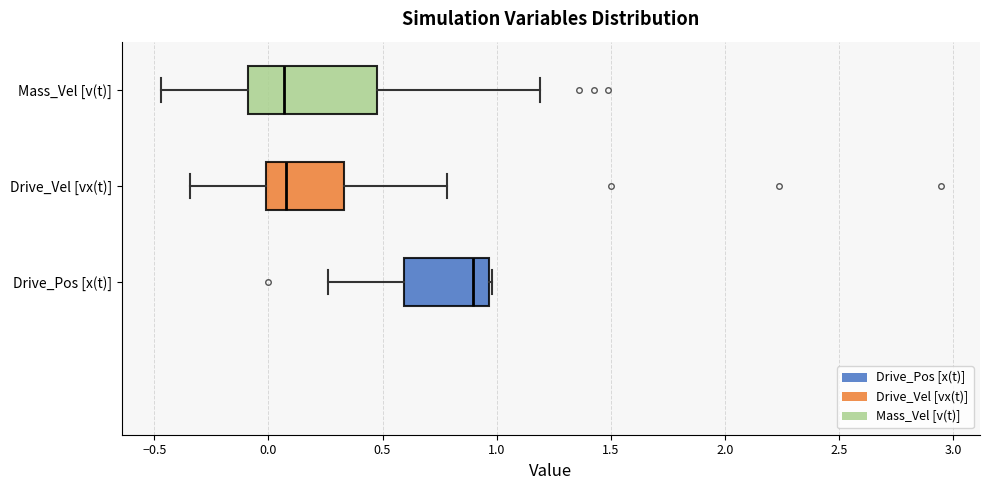

Where is the right edge of the box for Drive_Pos [x(t)] on the x-axis? The values are not printed on the chart, so give them approximately, as read against the axis.

0.95